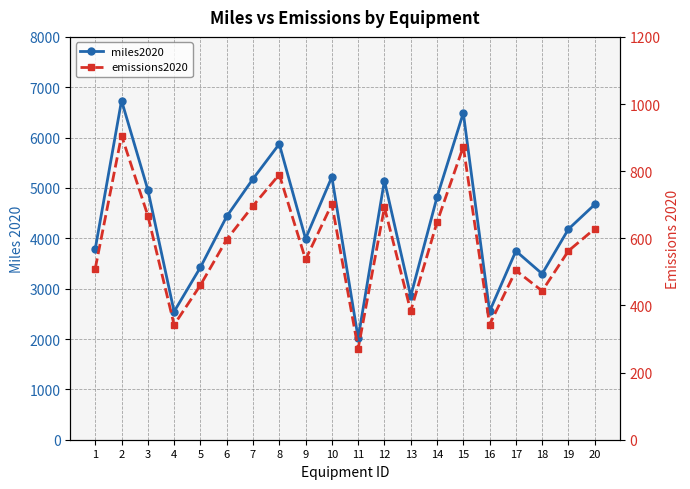

At which label is miles2020 closest to 4376?

6